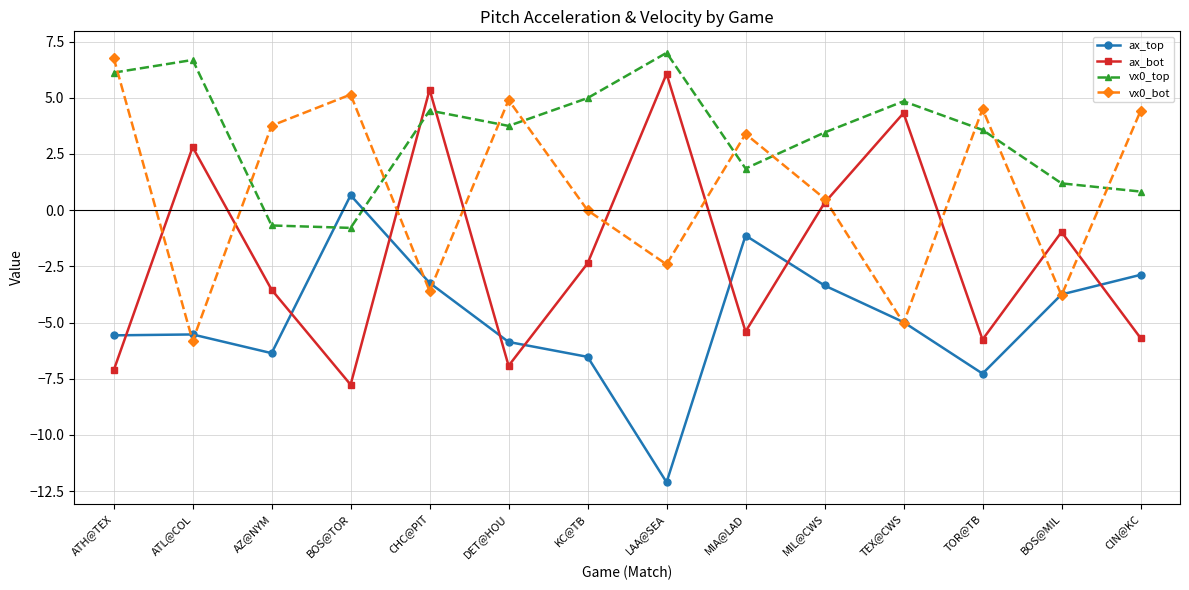

Between which two adjacent categories do ax_bot and vx0_top first intersect?

BOS@TOR and CHC@PIT